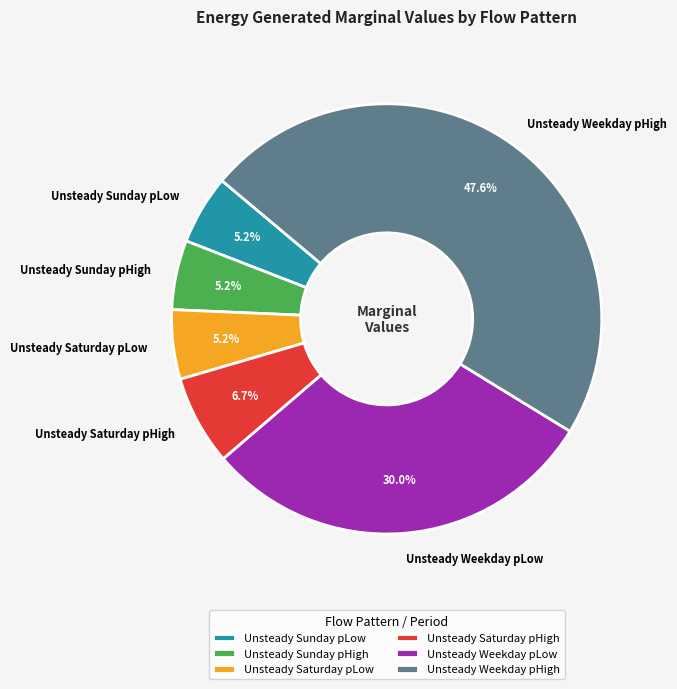

How many slices are in this pie chart?

6